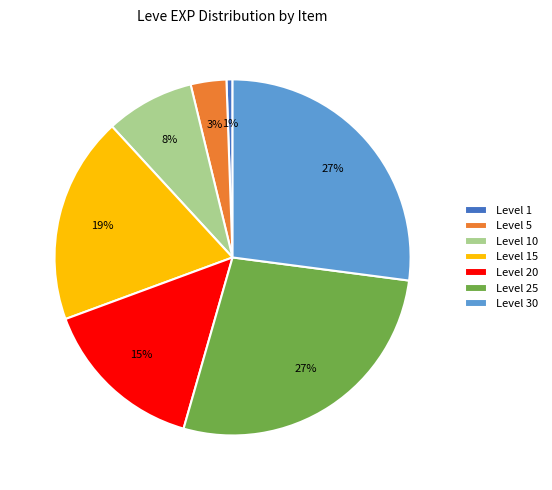

Count the number of slices in the pie.

7